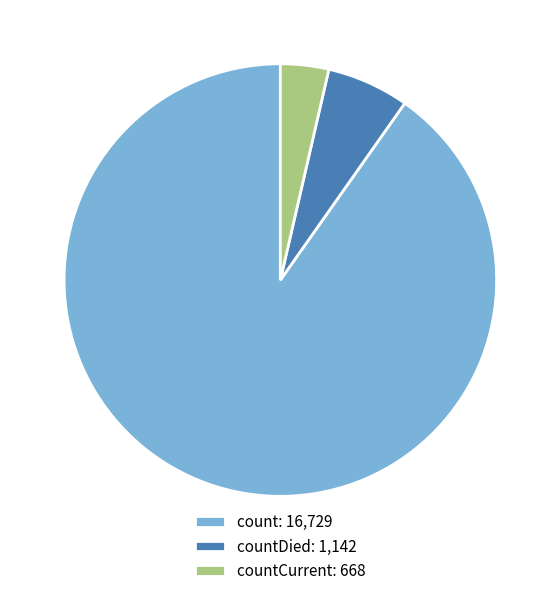

What is the smallest slice in the pie chart?

countCurrent: 668